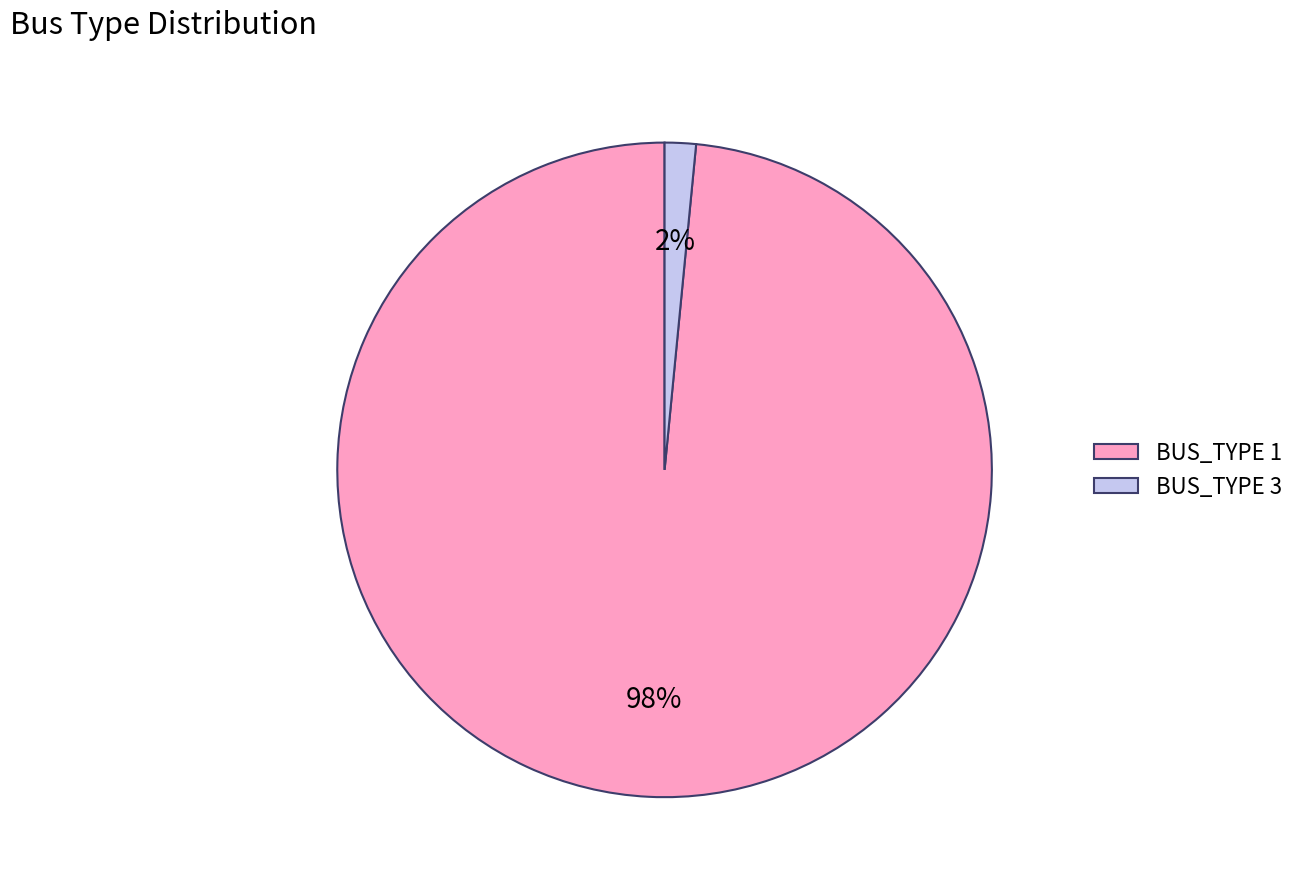

To the nearest percent, what is the average slice percentage?

50%